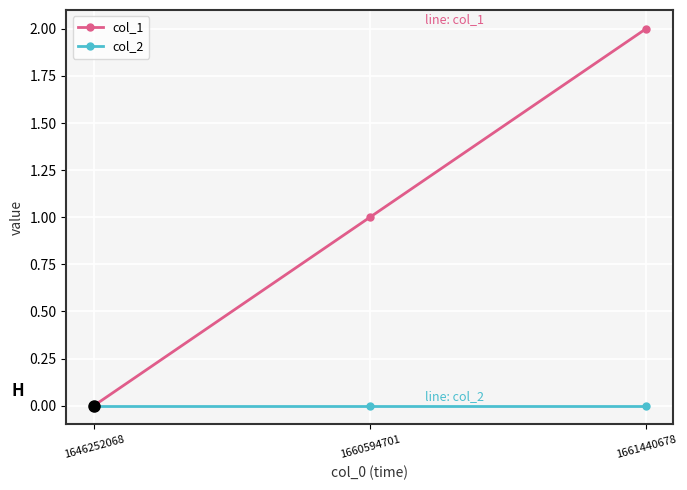

Which series has the widest spread of values?

col_1